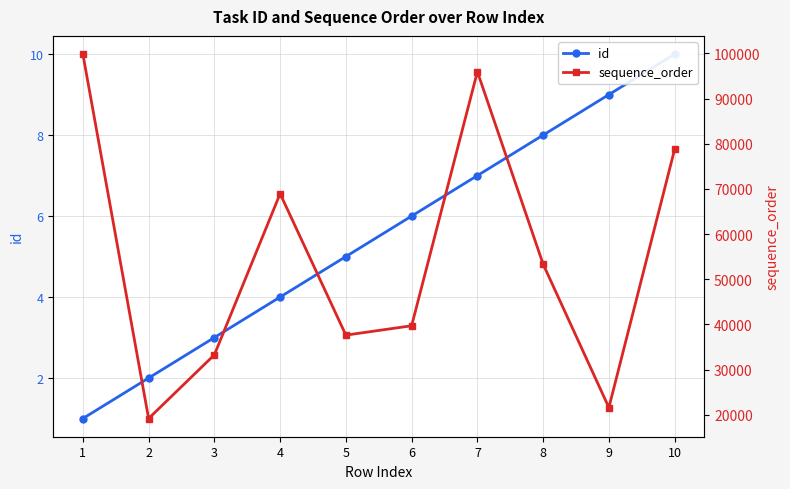

Count the number of categories in the chart.

10